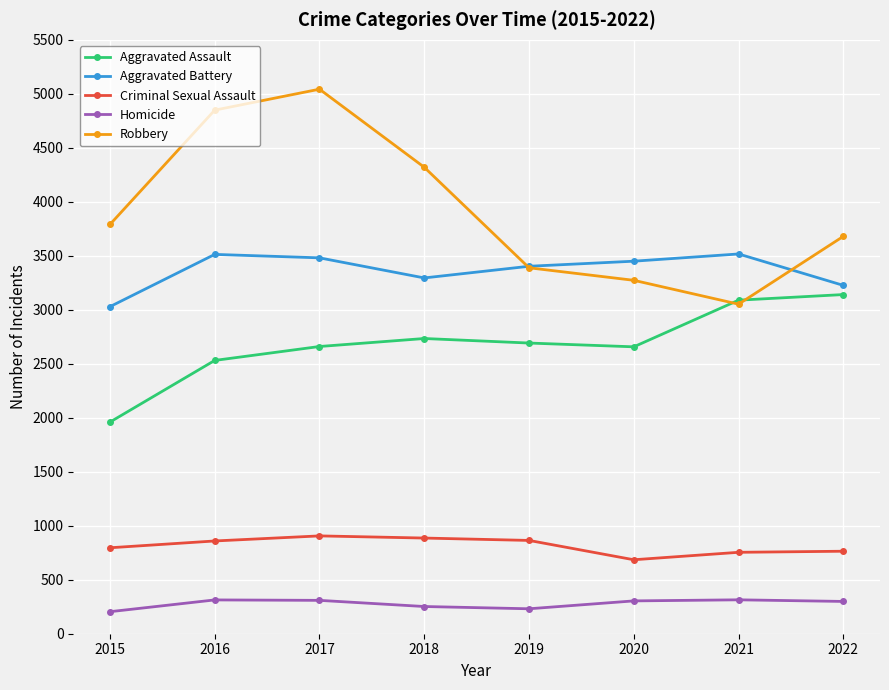

How many data points in Aggravated Battery are less than 3450?

4